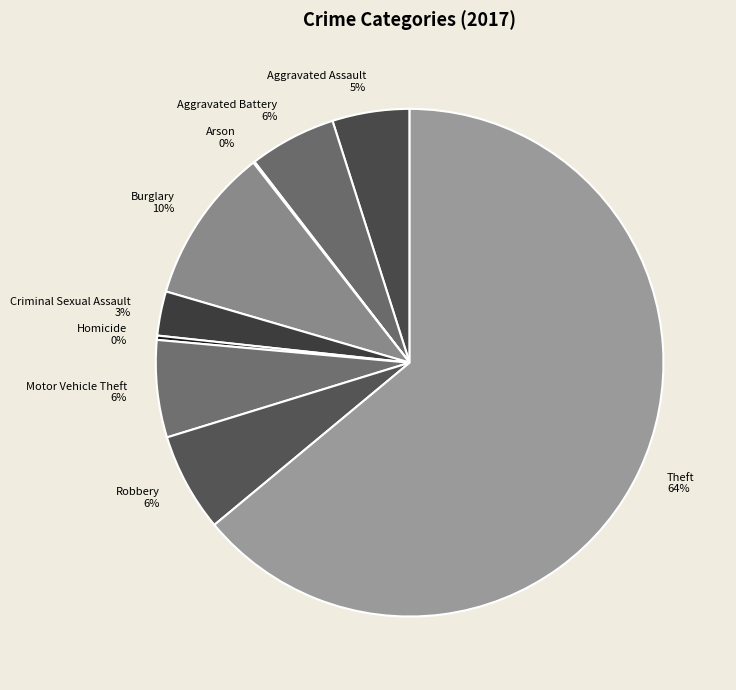

Does any single category account for the majority?

Yes